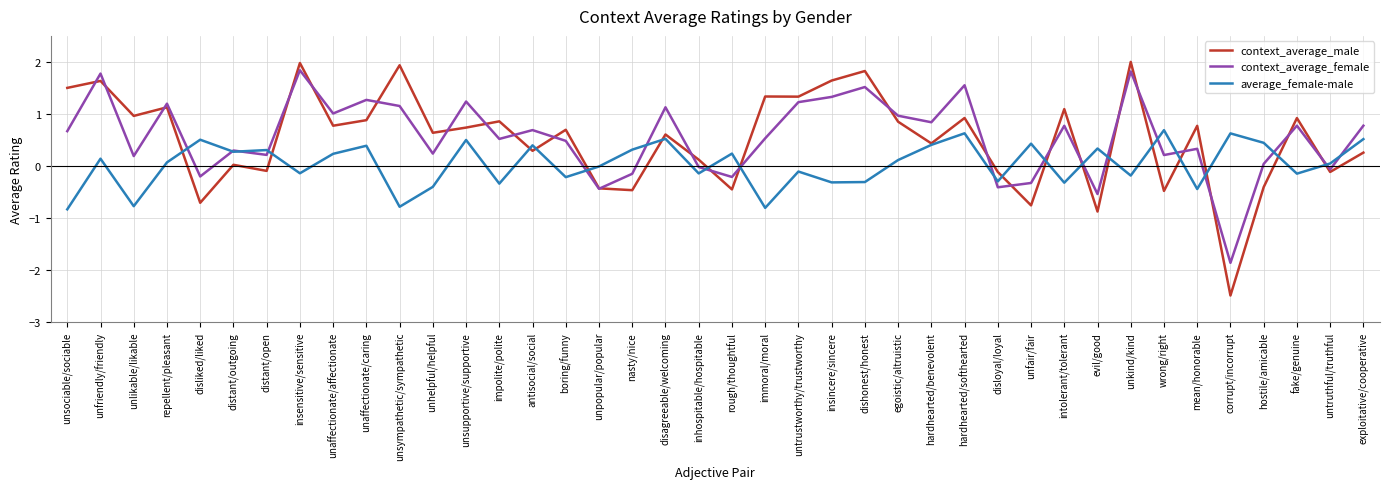

After their last crossing, which series has the higher values: context_average_male or context_average_female?

context_average_female